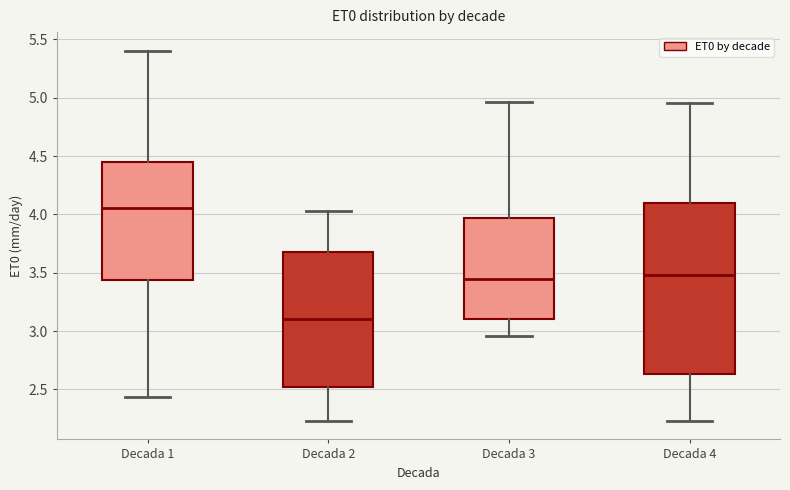

Which box's median line is the lowest?

Decada 2